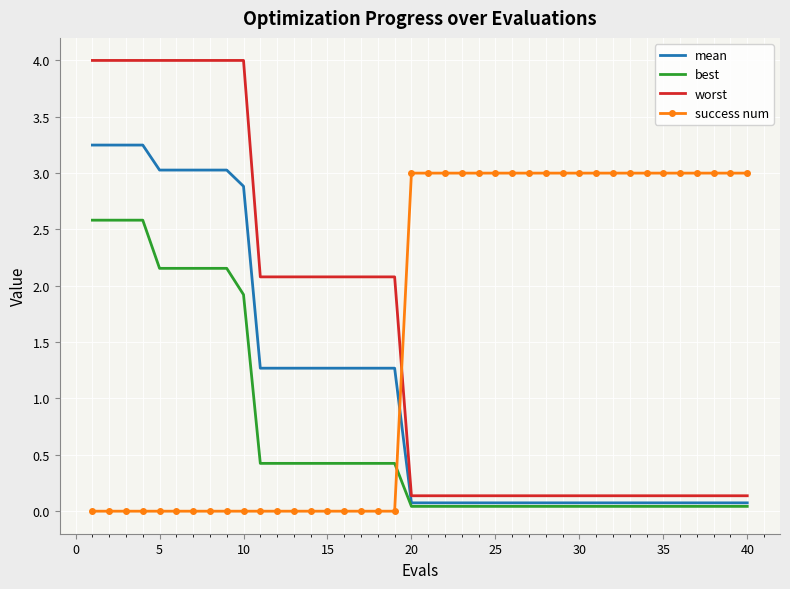

True or false: worst and best cross at least once.

False